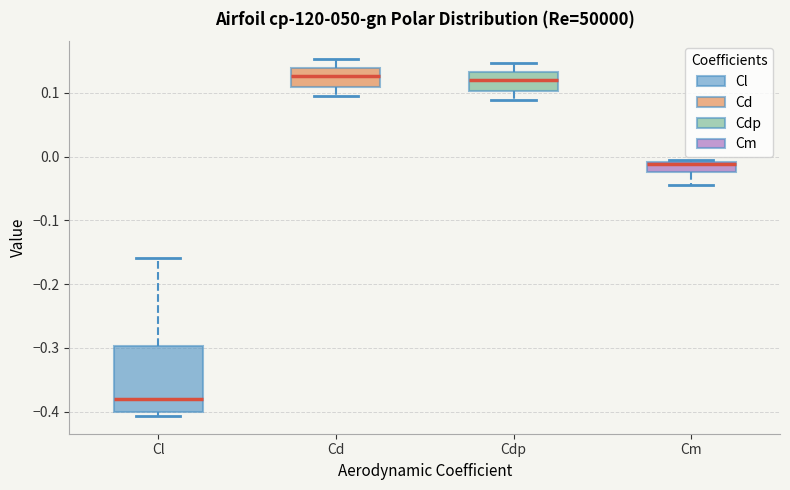

Reading left to right, read every box against the y-axis: the position of its median line, the range the box covers, and the ends of its whiskers. The values are not printed on the chart, so give them approximately, as read against the axis.

Cl: median -0.38, box -0.40 to -0.30, whiskers -0.41 to -0.16
Cd: median 0.13, box 0.11 to 0.14, whiskers 0.10 to 0.15
Cdp: median 0.12, box 0.10 to 0.13, whiskers 0.09 to 0.15
Cm: median -0.01 (just below the box's upper edge), box -0.02 to -0.01, whiskers -0.04 to 0.00